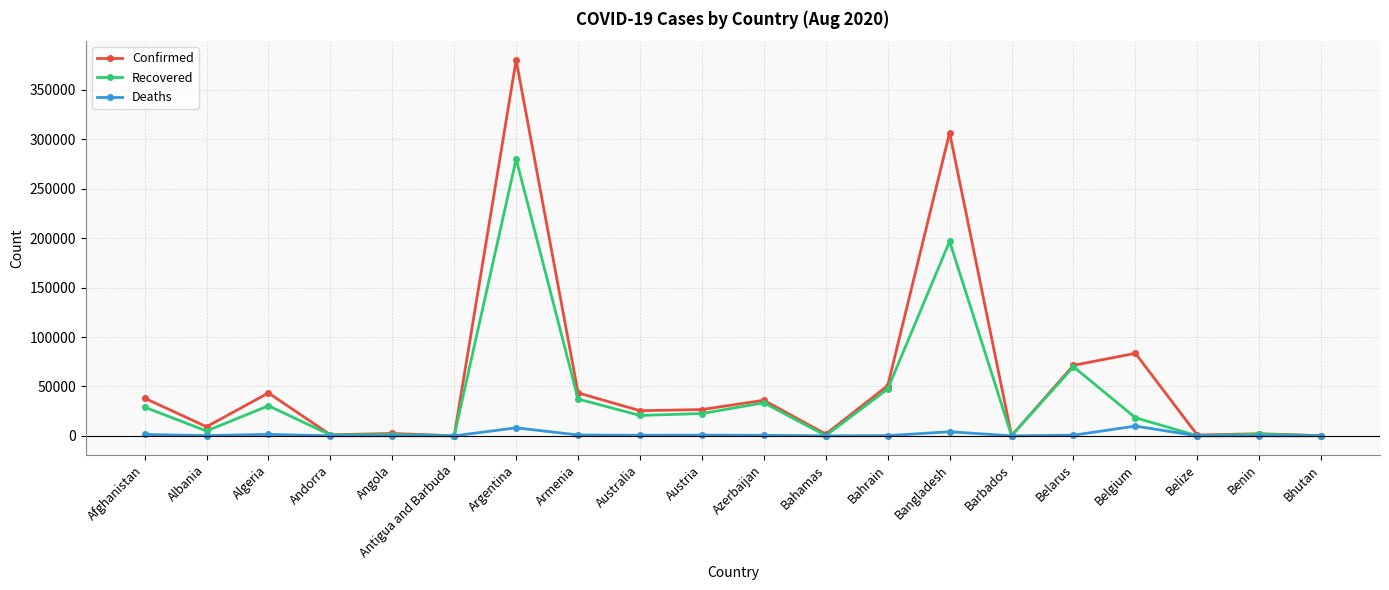

Which series has the largest range (max minus min)?

Confirmed